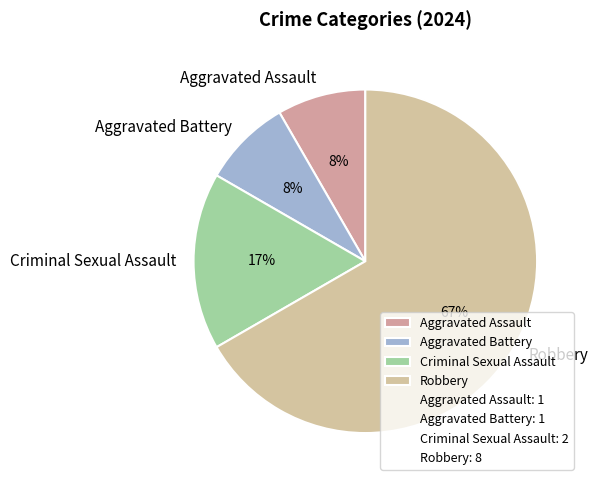

To the nearest percent, what is the combined percentage of Criminal Sexual Assault and Aggravated Assault?

25%